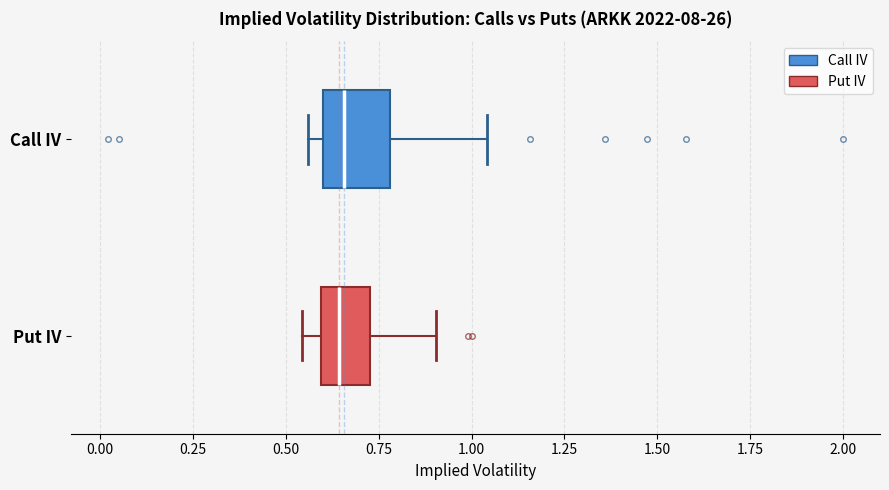

Where is the left edge of the box for Call IV on the x-axis? The values are not printed on the chart, so give them approximately, as read against the axis.

0.60